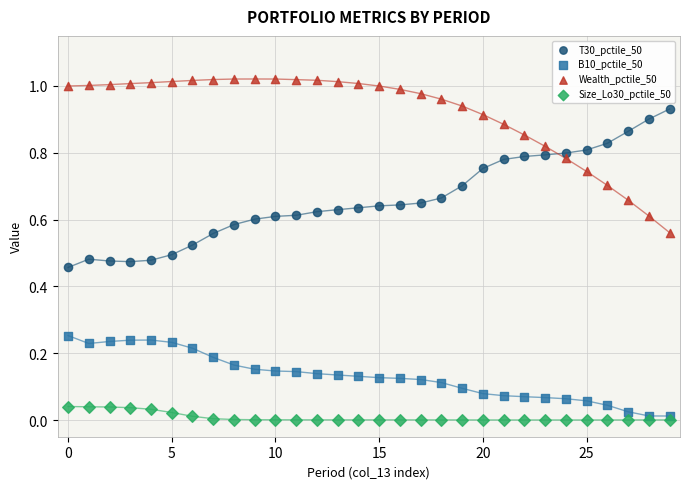

What are all the series names shown in the legend?

T30_pctile_50, B10_pctile_50, Wealth_pctile_50, Size_Lo30_pctile_50